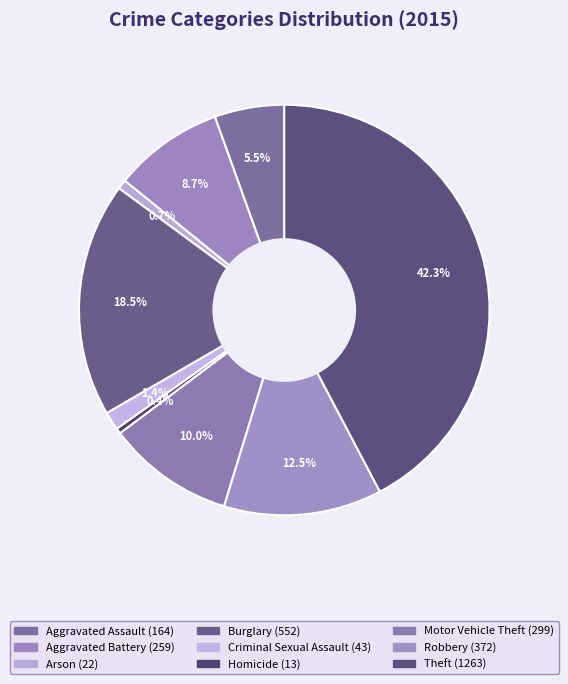

To the nearest percent, what portion does Aggravated Assault represent?

5%